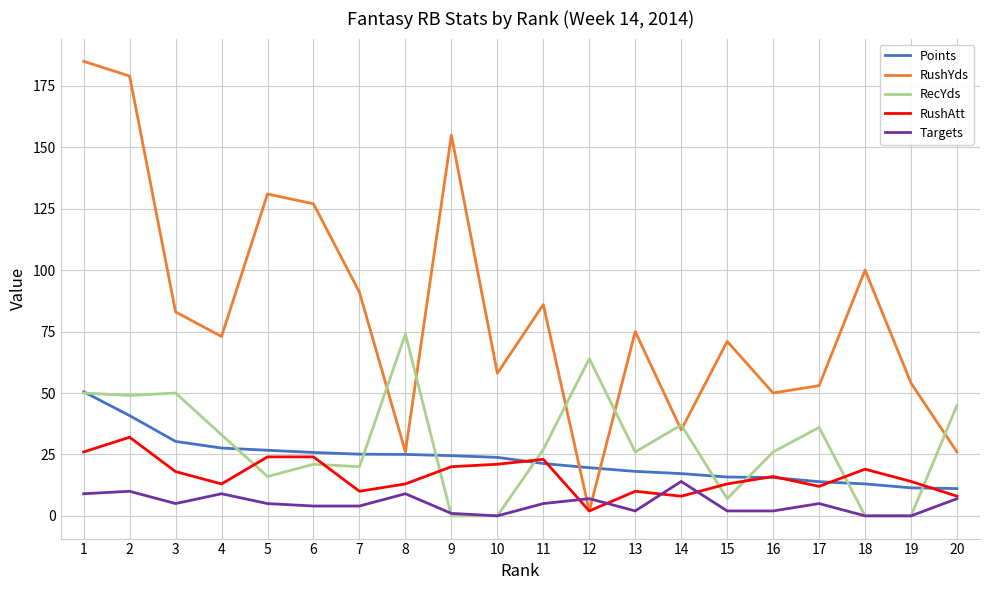

At 15, list the series in order from largest to smallest.

RushYds, Points, RushAtt, RecYds, Targets